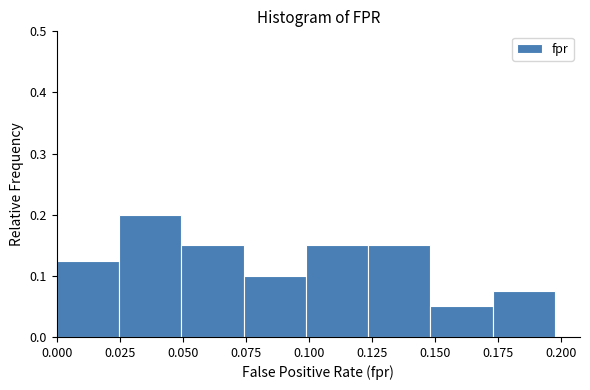

Over which range of the x-axis is the bar tallest?

0.025 to 0.050